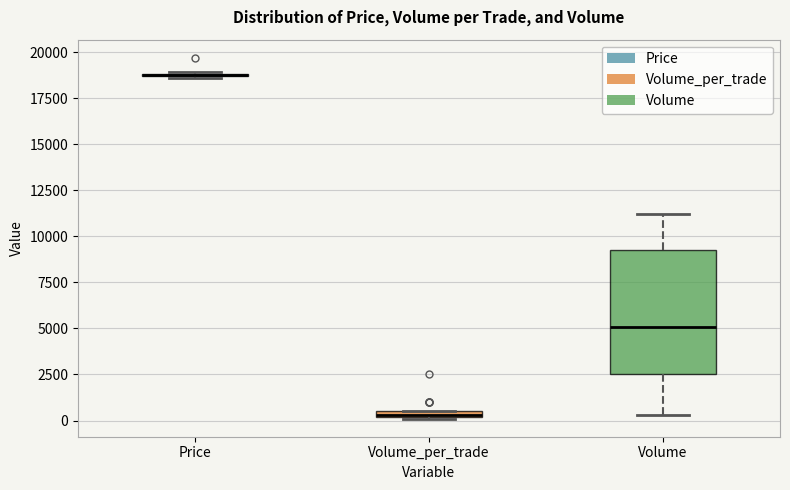

Comparing the boxes themselves (not the whiskers), which one is the tallest?

Volume